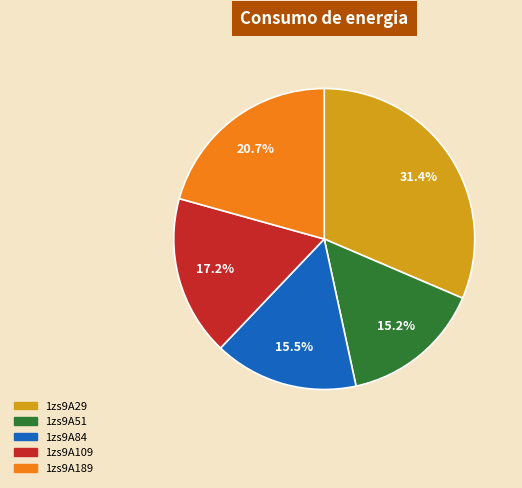

Does any single category account for the majority?

No